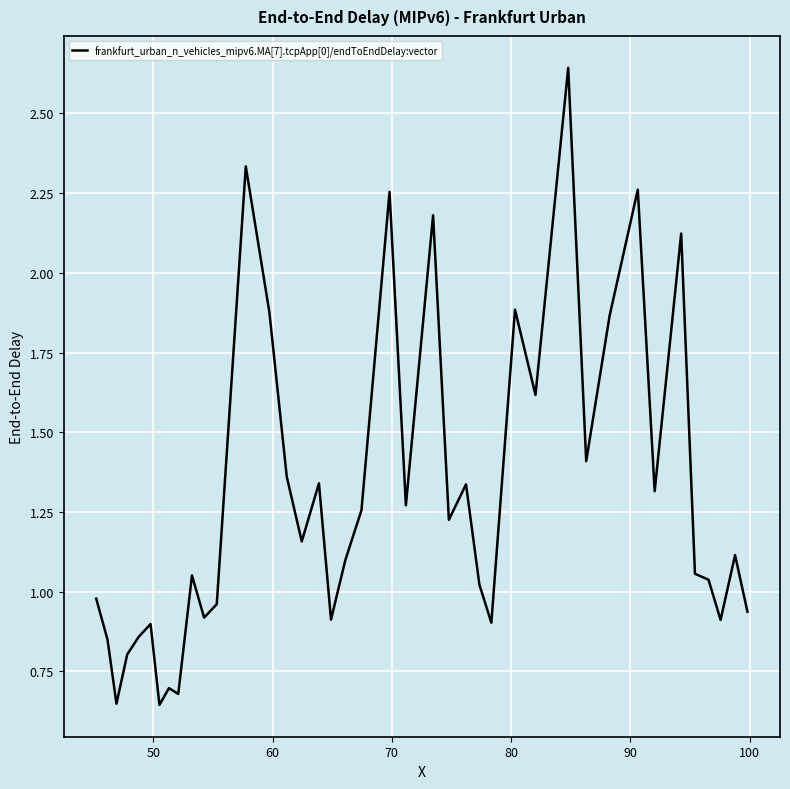

What is the difference between the maximum and minimum values?

2.0